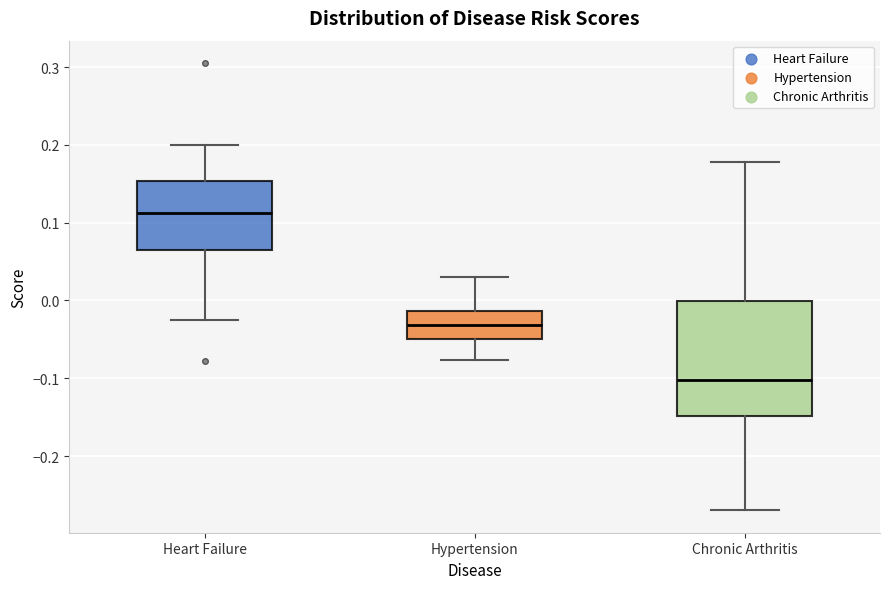

Which box has the lowest median line?

Chronic Arthritis